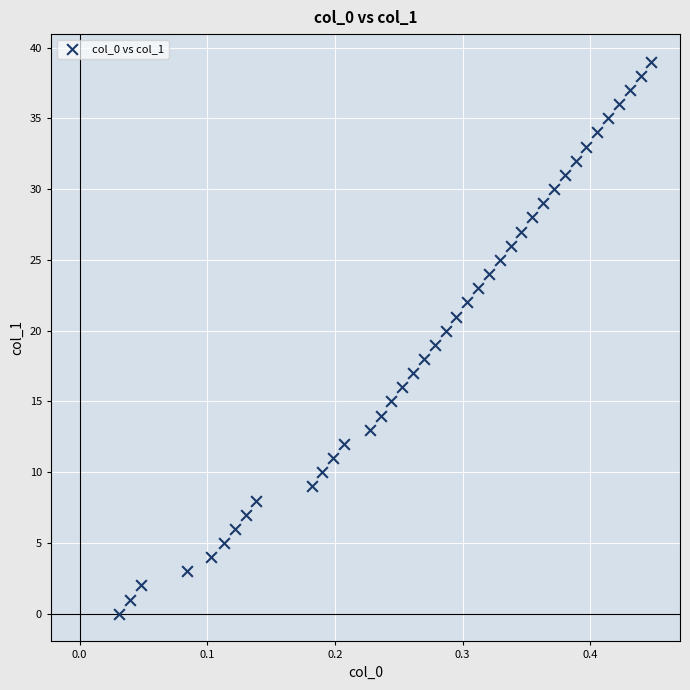

What is the range of Y values (max minus min)?

39